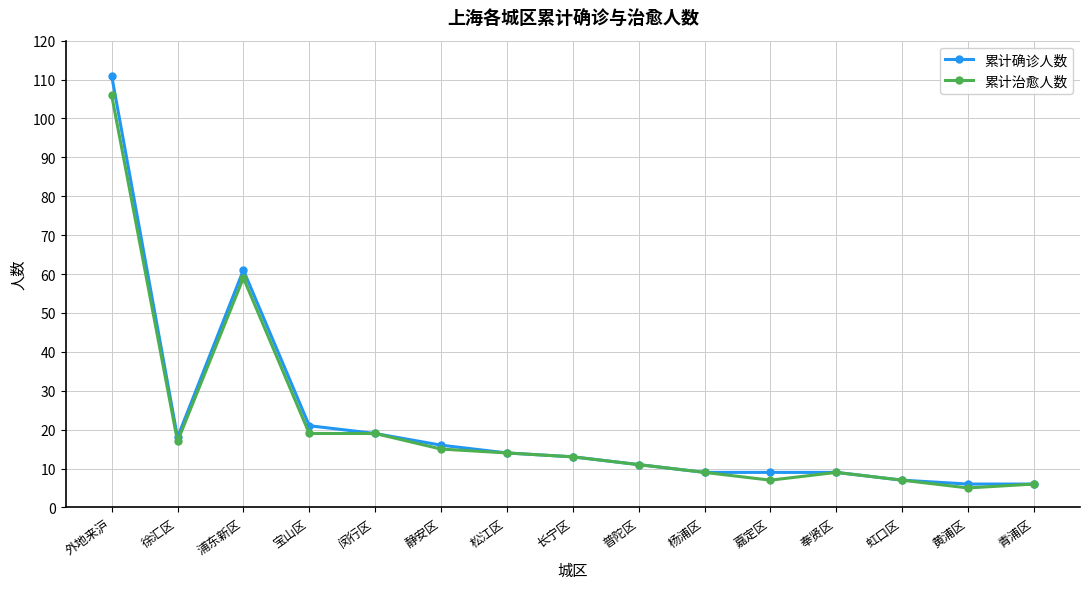

What are all the series names shown in the legend?

累计确诊人数, 累计治愈人数